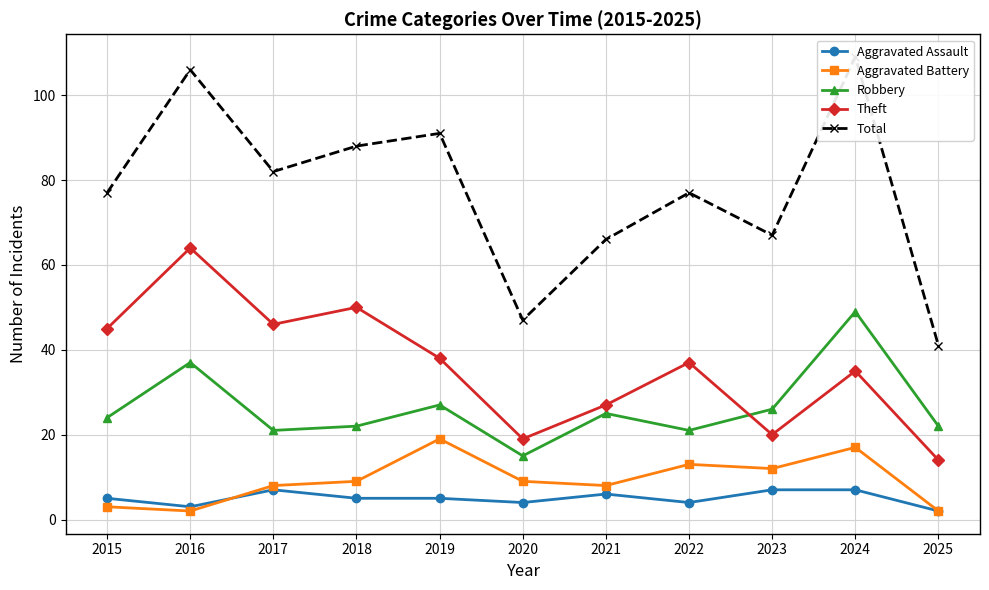

The value of Total at 2018 is 139. True or false?

False